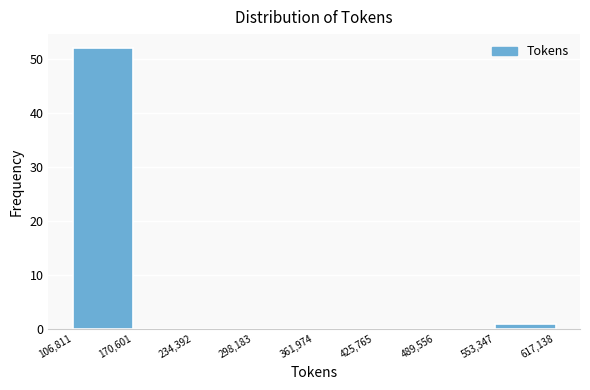

How tall is the bar that spans 553,347 to 617,138 on the x-axis? The values are not printed on the chart, so give them approximately, as read against the axis.

1